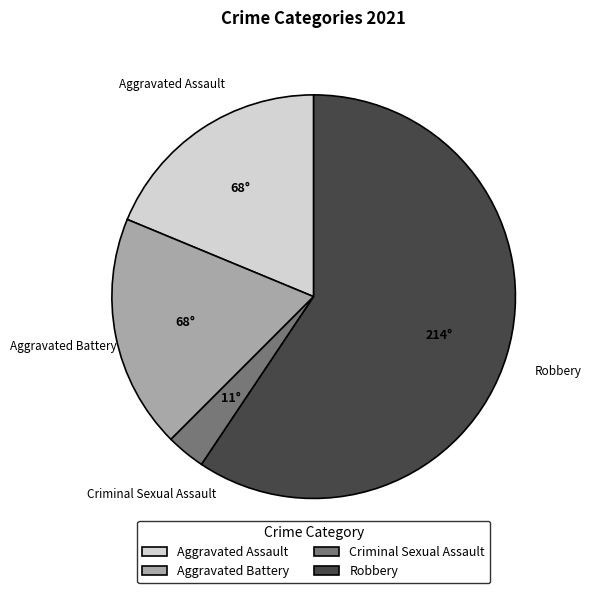

Which slice is the largest?

Robbery